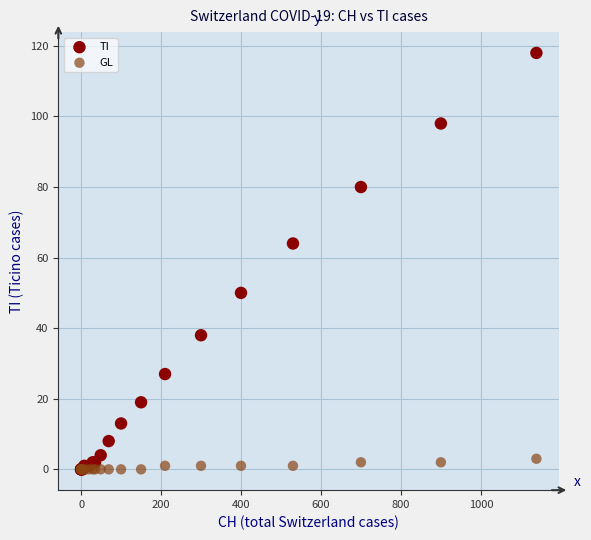

In the TI series, what Y value is closest to 59?

64